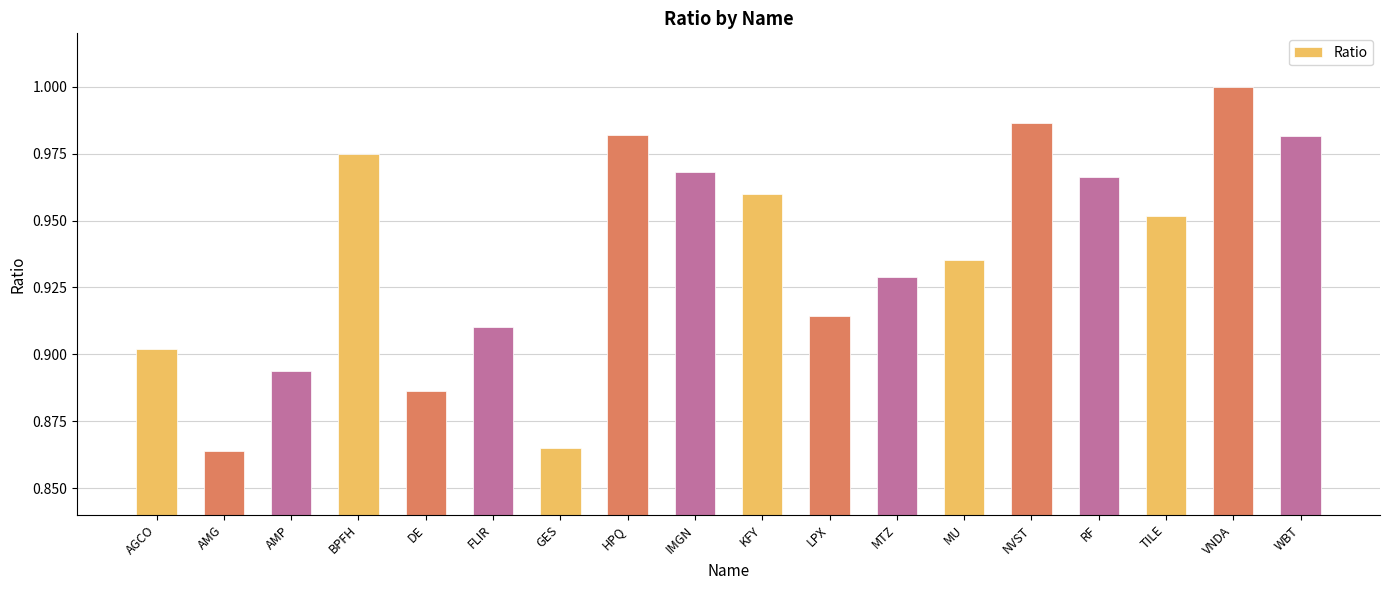

Is it true that the value at WBT is 1.0?

True